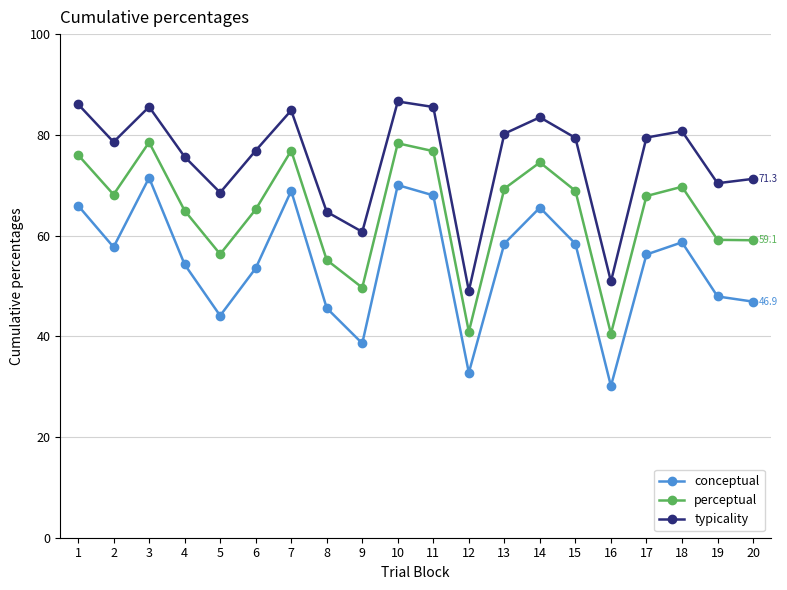

True or false: perceptual and conceptual intersect in this chart.

False